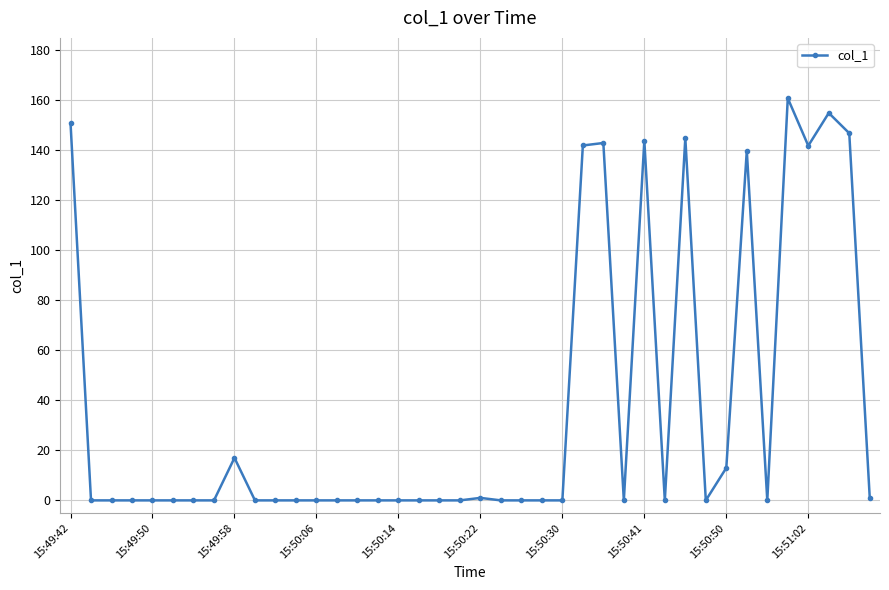

Count the number of categories in the chart.

40